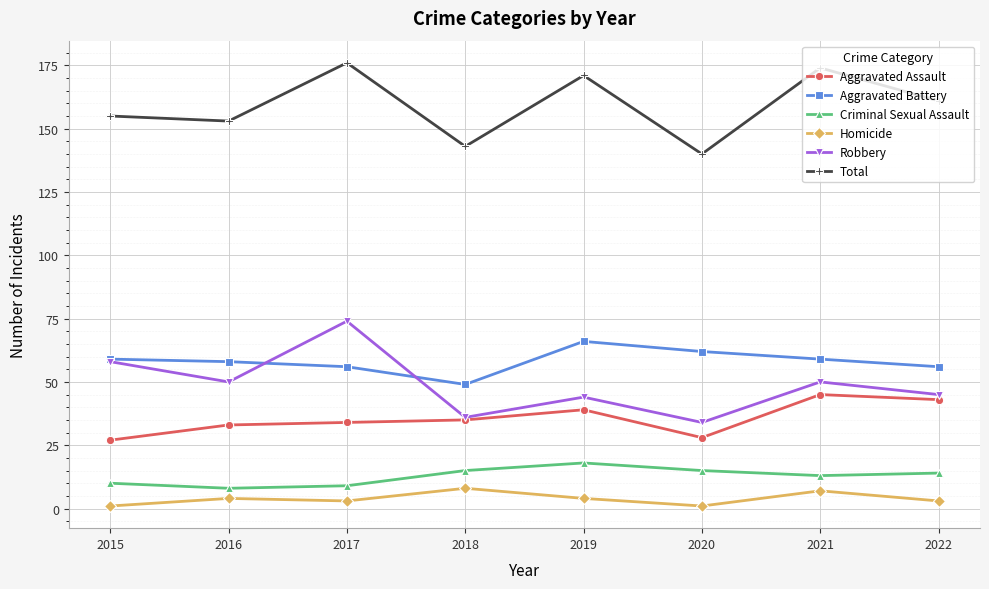

How many interior local valleys does the Total series have?

3